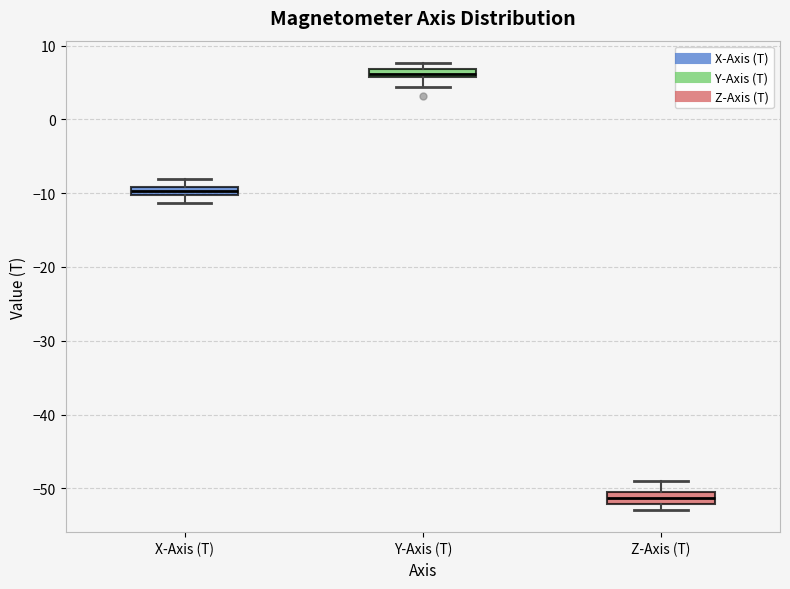

Where is the upper edge of the box for X-Axis (T) on the y-axis? The values are not printed on the chart, so give them approximately, as read against the axis.

-9